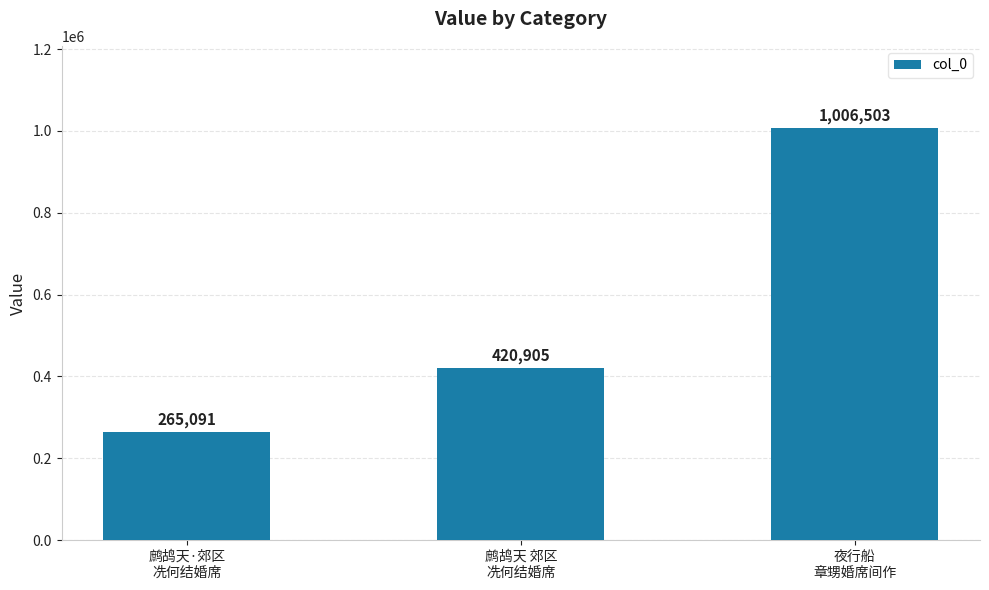

What is the value of the 1st bar from the left?

265091